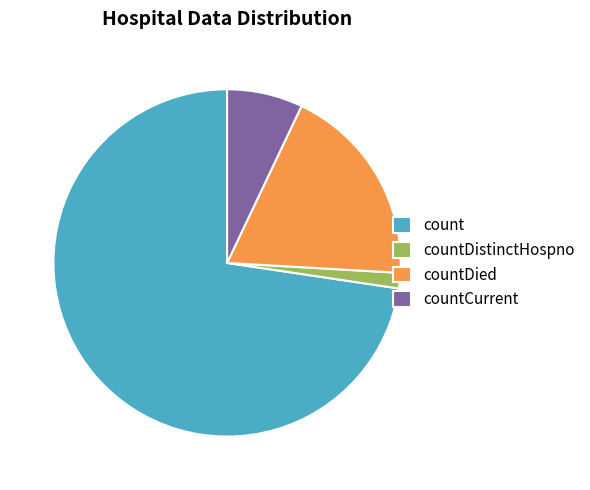

Is the sum of countDied and countCurrent greater than half?

No